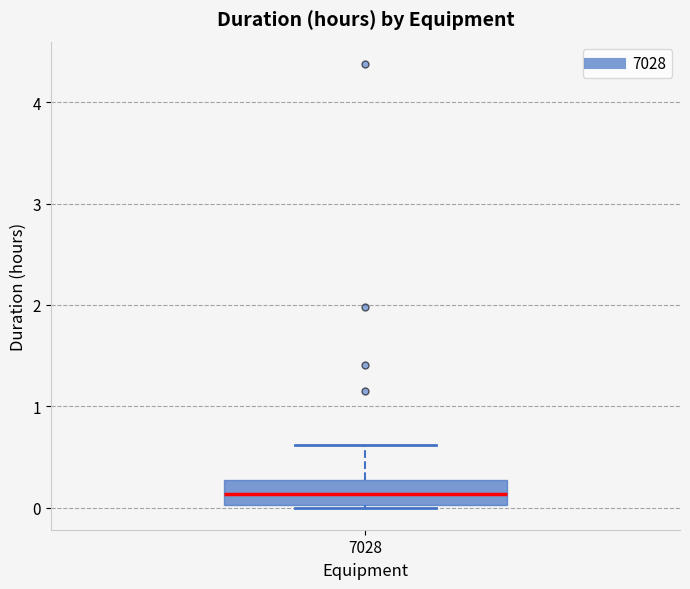

Where does the upper whisker of the box at x = 7028 end on the y-axis? The values are not printed on the chart, so give them approximately, as read against the axis.

0.6